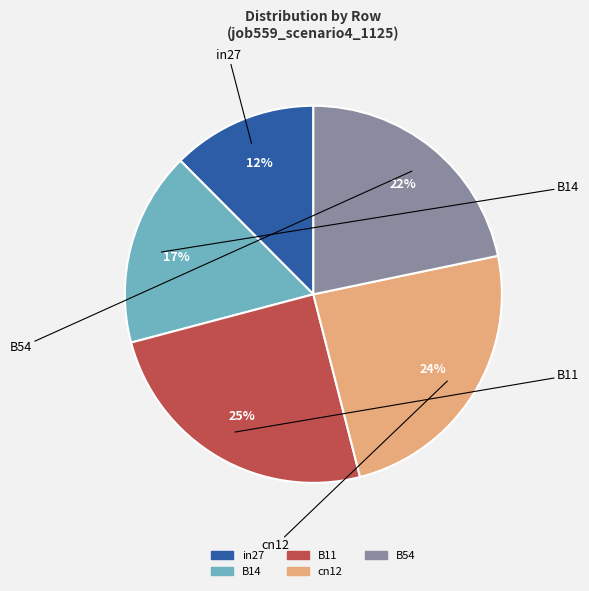

Between in27 and B11, which is larger?

B11